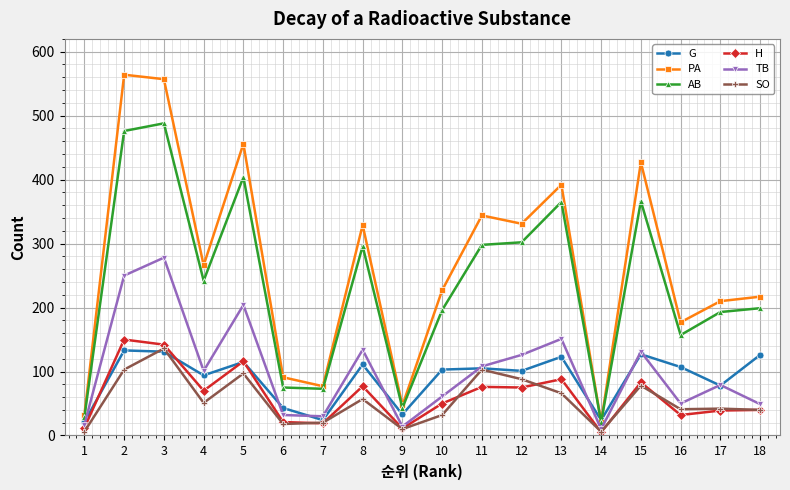

What is the sum of all AB values?

4223